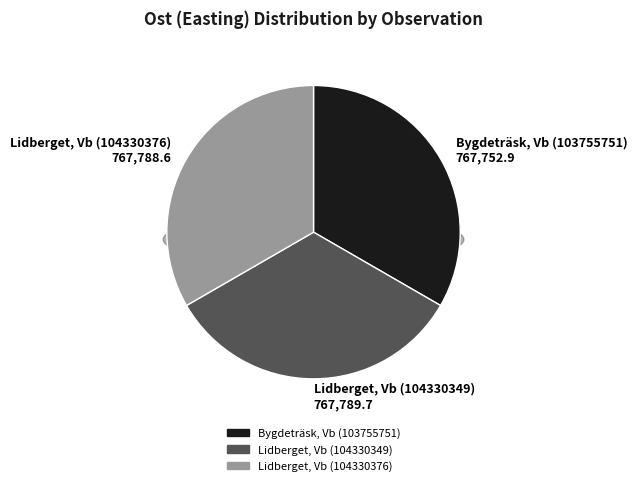

True or false: Lidberget, Vb (104330376) accounts for 33% of the total.

True